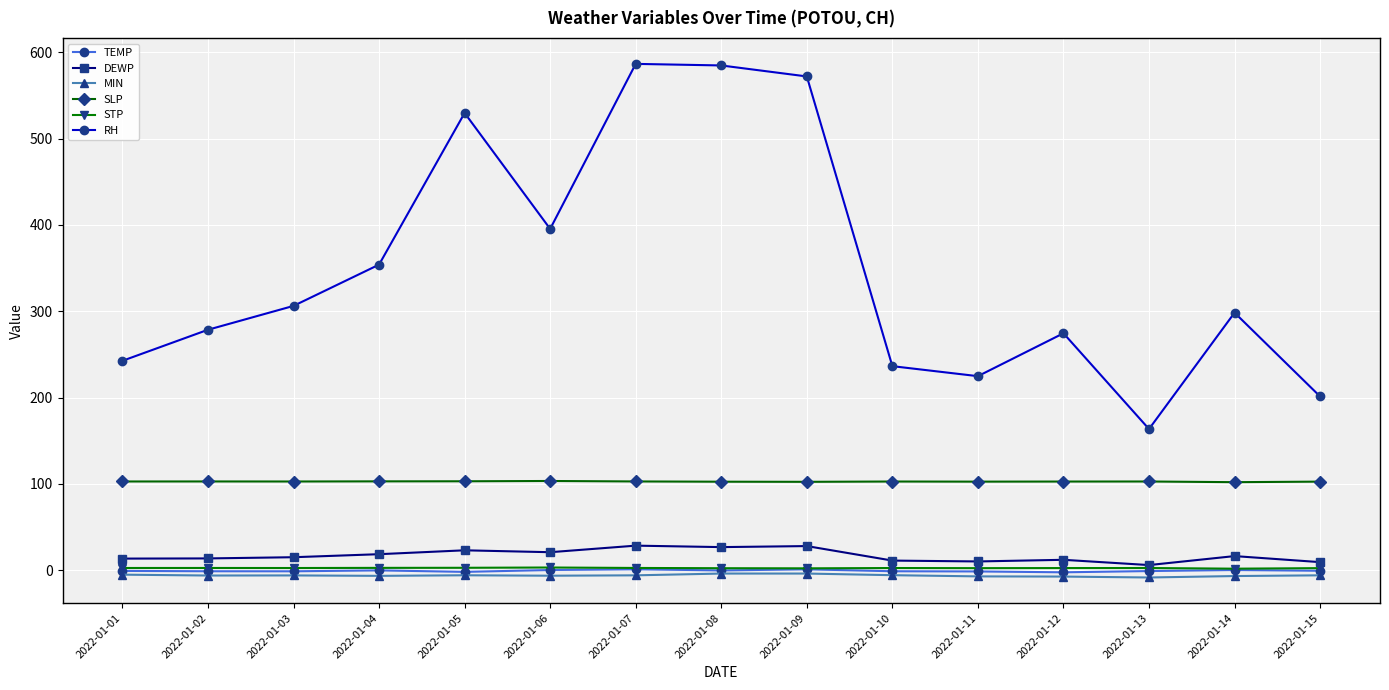

Does the chart have visible grid lines?

Yes